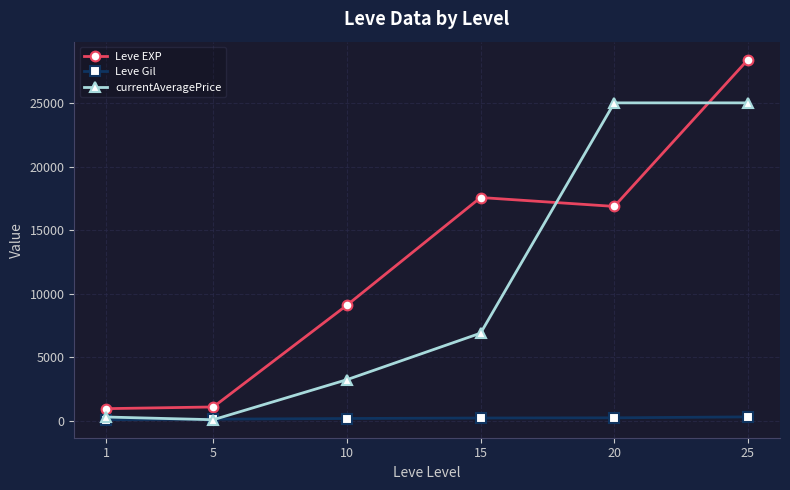

What is the difference between the currentAveragePrice values at 1 and 25?

24679.9